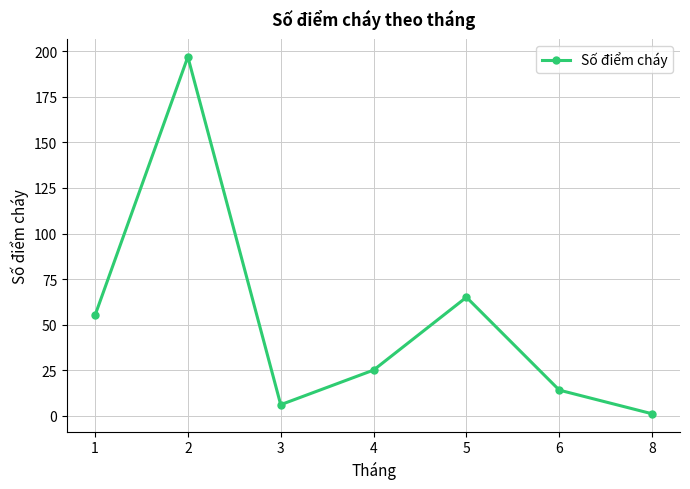

What is the sum of all values?

363